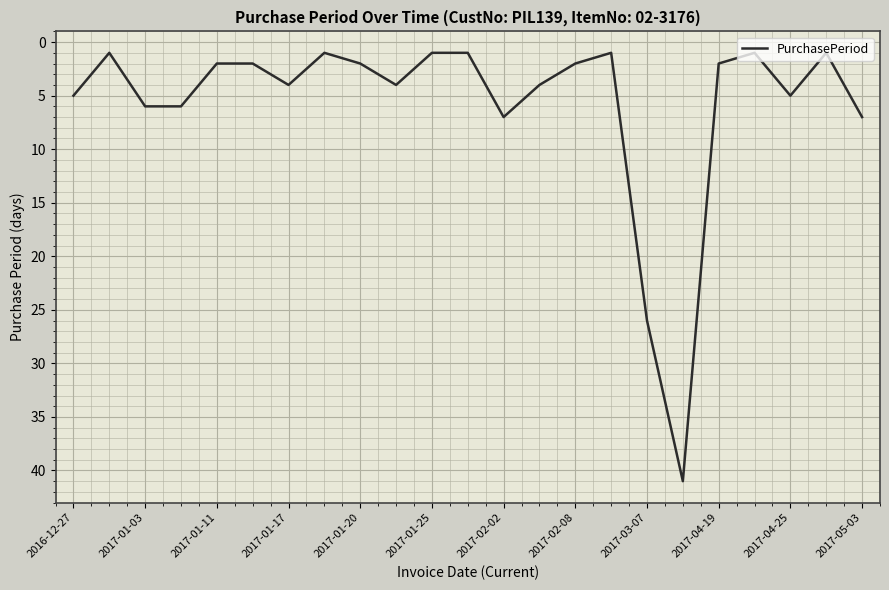

Count the number of categories in the chart.

23